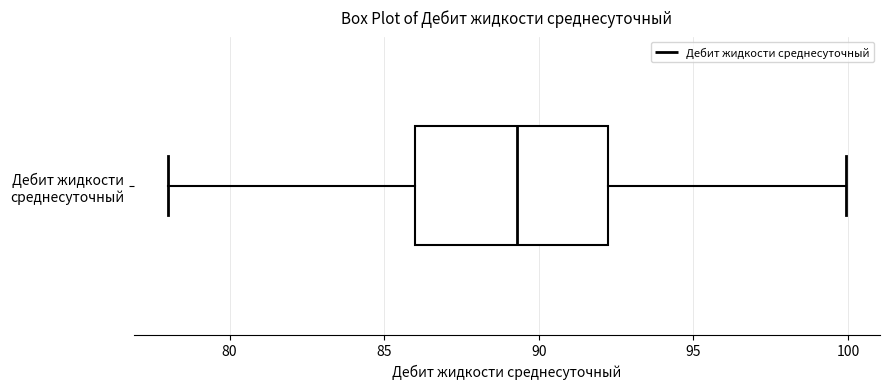

Transcribe this box plot: give where the median line is, the range the box spans, and where the two whiskers end, as read against the x-axis. The values are not printed on the chart, so give them approximately, as read against the axis.

median 89.5, box 86.0 to 92.0, whiskers 78.0 to 100.0